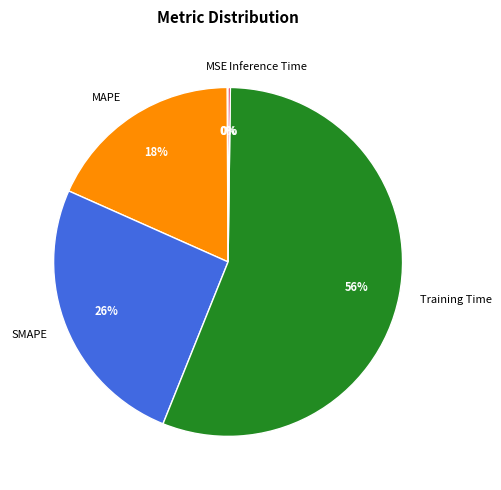

Is there a majority slice in this chart?

Yes